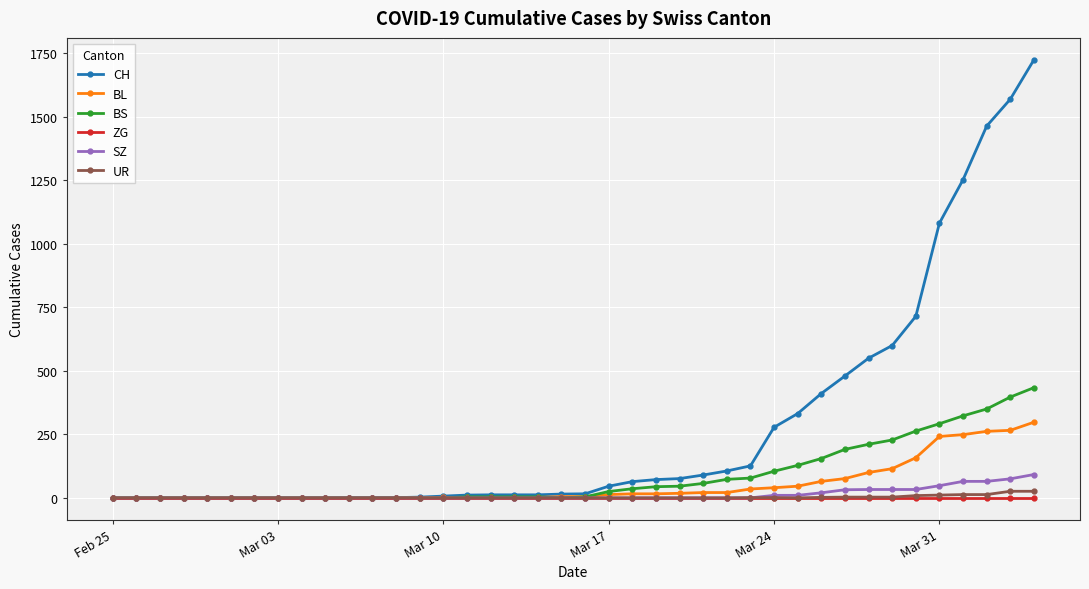

What is the highest value of the BS series?

434